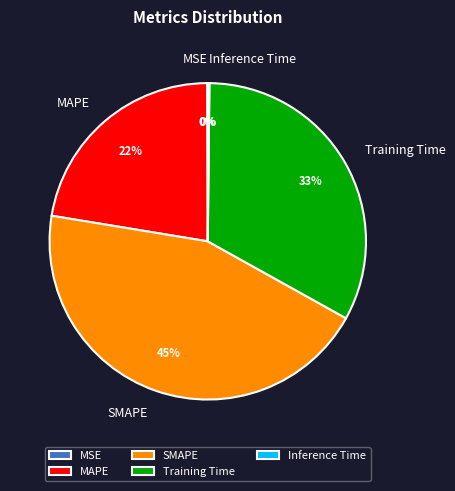

Is it true that MAPE is 22% of the pie?

True